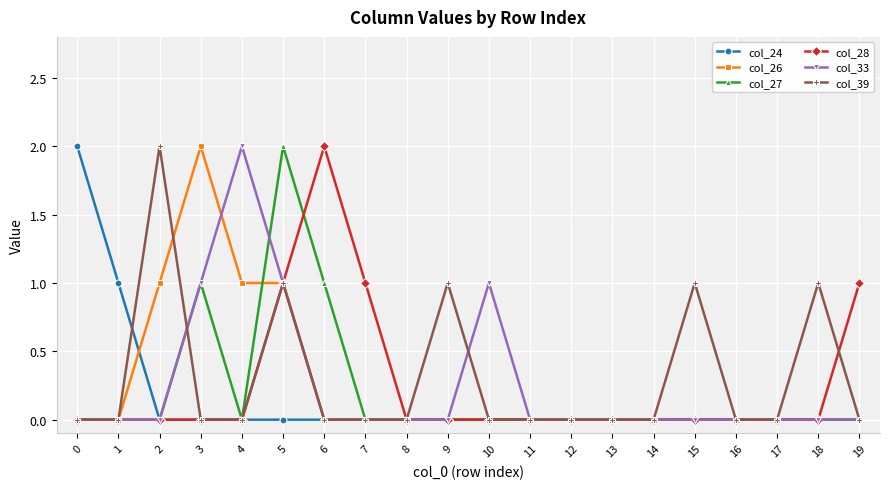

After their last crossing, which series has the higher values: col_28 or col_27?

col_28